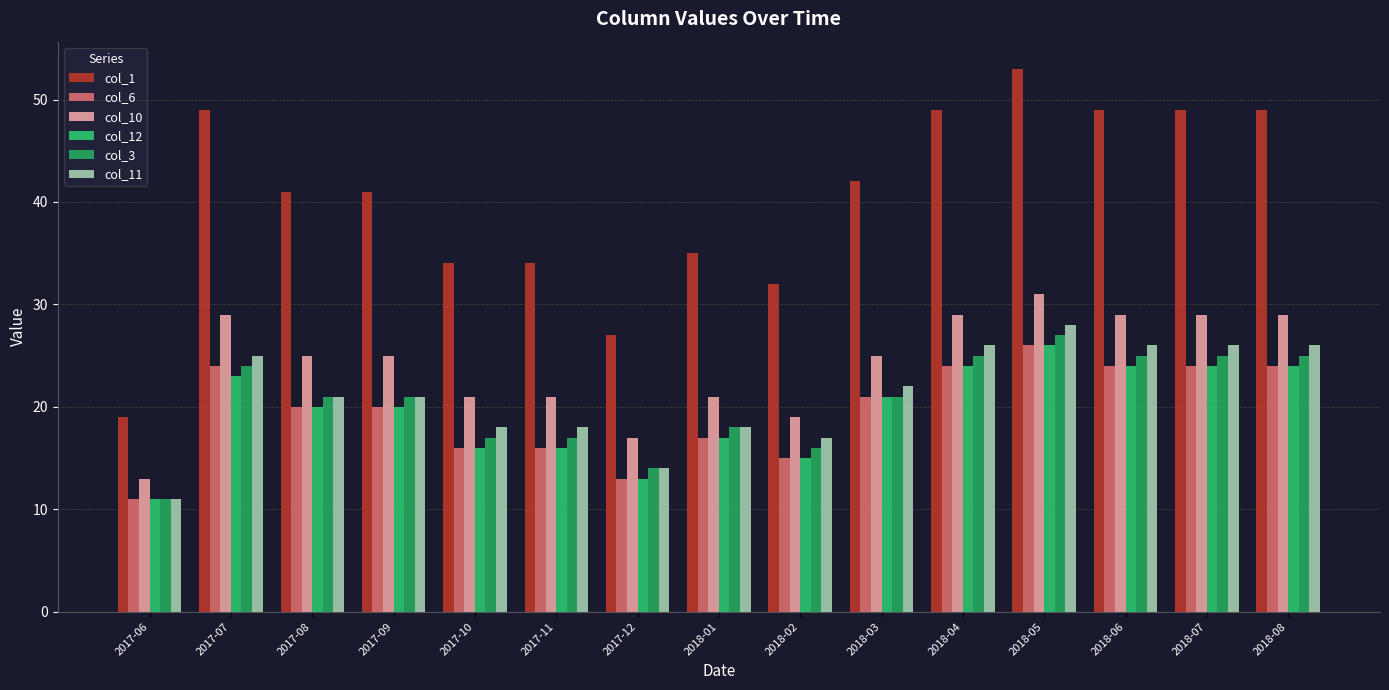

Which series has the largest range (max minus min)?

col_1